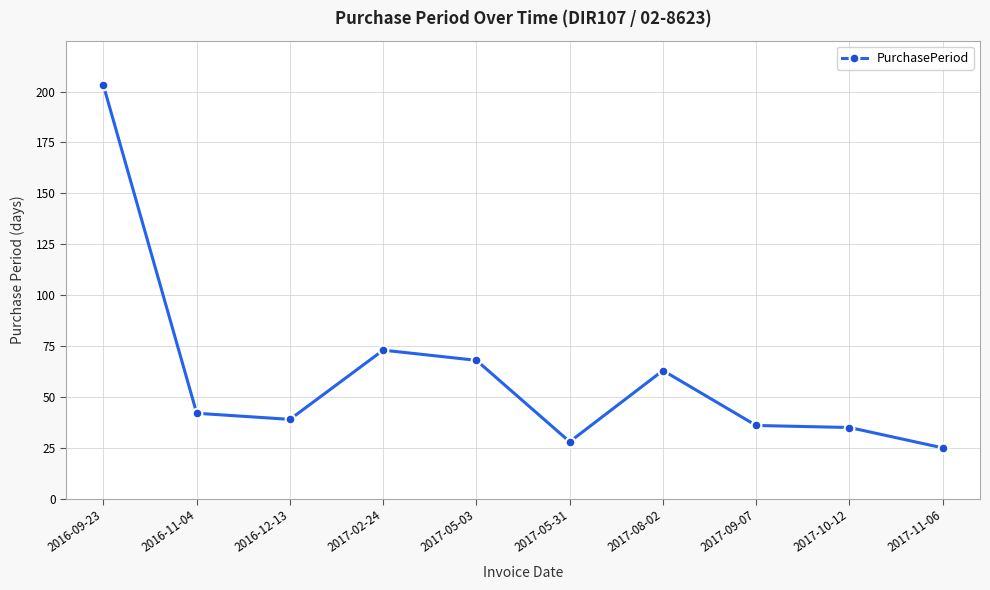

Is this an area chart (filled region under the line)?

No